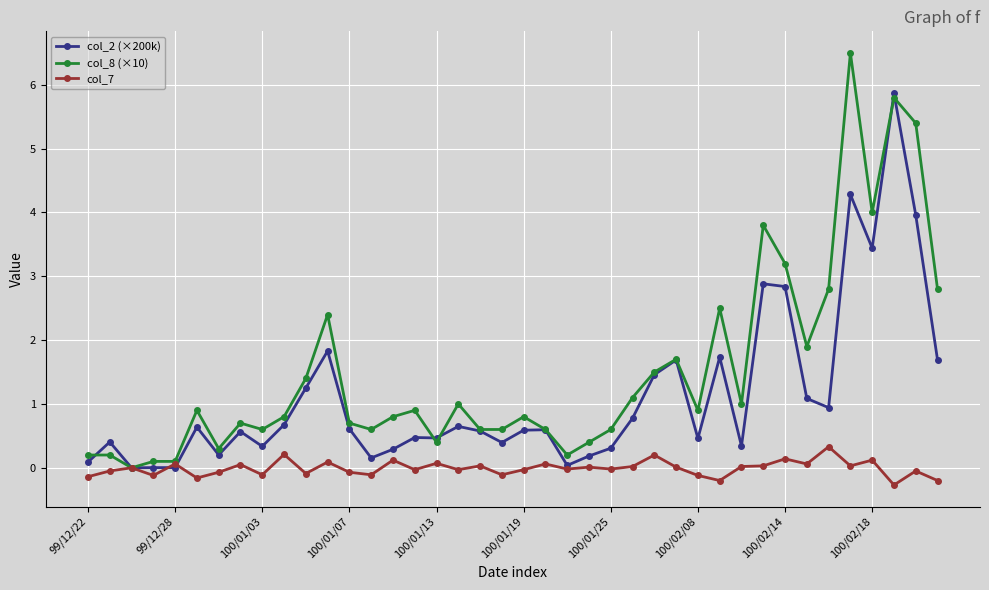

Count the number of data series in this chart.

3